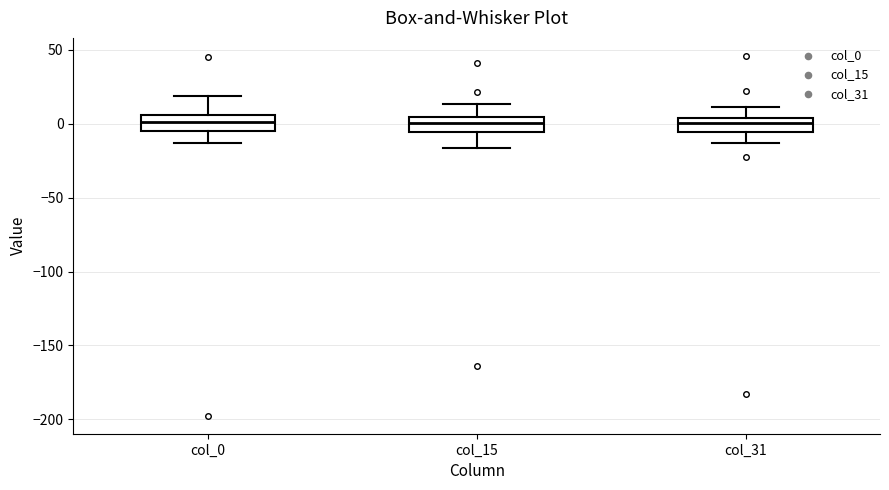

Reading left to right, transcribe this box plot: for each box, give where its median line is, the range the box spans, and where its two whiskers end, as read against the y-axis. The values are not printed on the chart, so give them approximately, as read against the axis.

col_0: median 0, box -5 to 5, whiskers -15 to 20
col_15: median 0, box -5 to 5, whiskers -15 to 15
col_31: median 0, box -5 to 5, whiskers -15 to 10